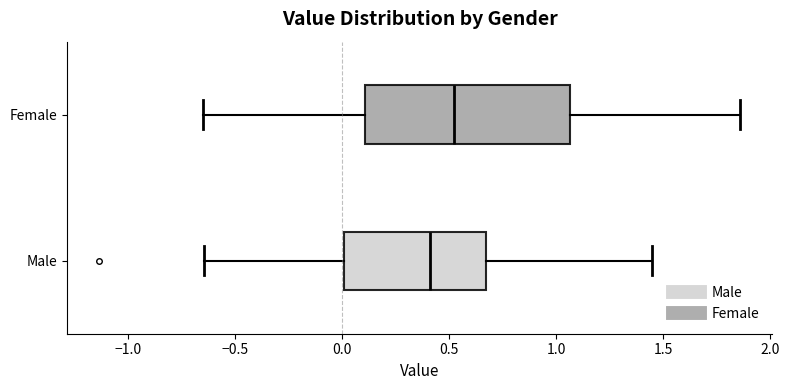

Where is the left edge of the box for Female on the x-axis? The values are not printed on the chart, so give them approximately, as read against the axis.

0.10